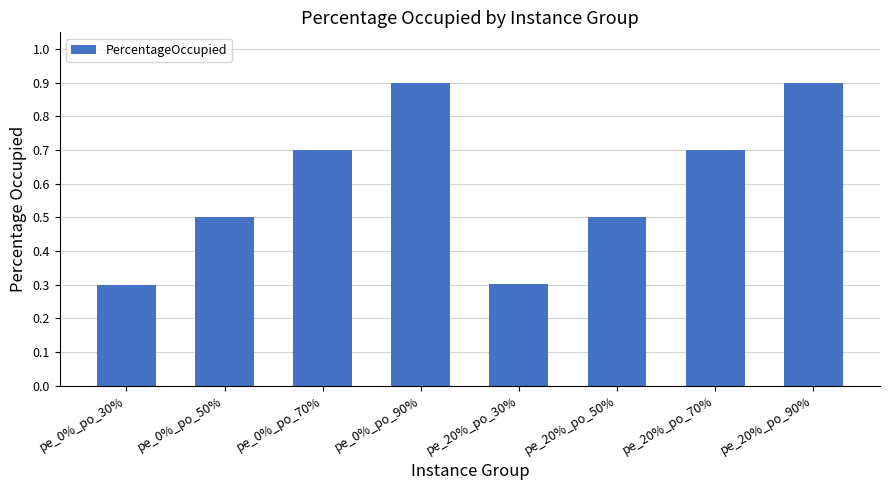

True or false: the data shows 0.4 at pe_20%_po_30%.

False